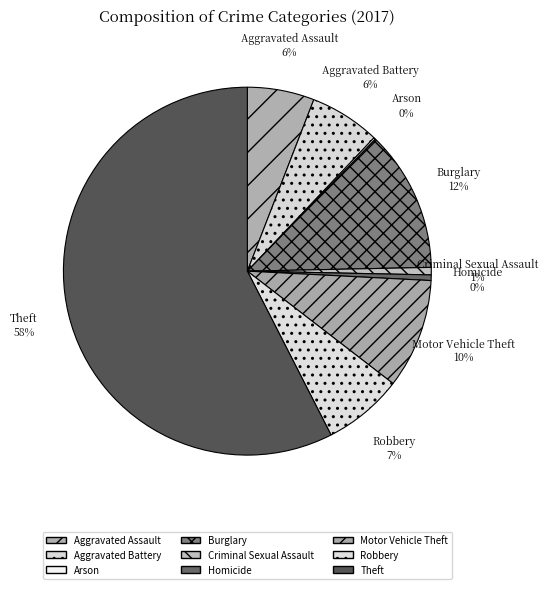

What percentage is the Aggravated Battery slice, to the nearest percent?

6%